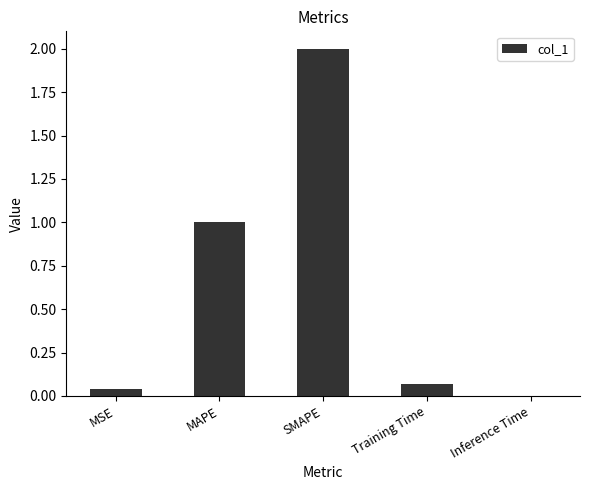

What is the maximum value shown in the chart?

2.0